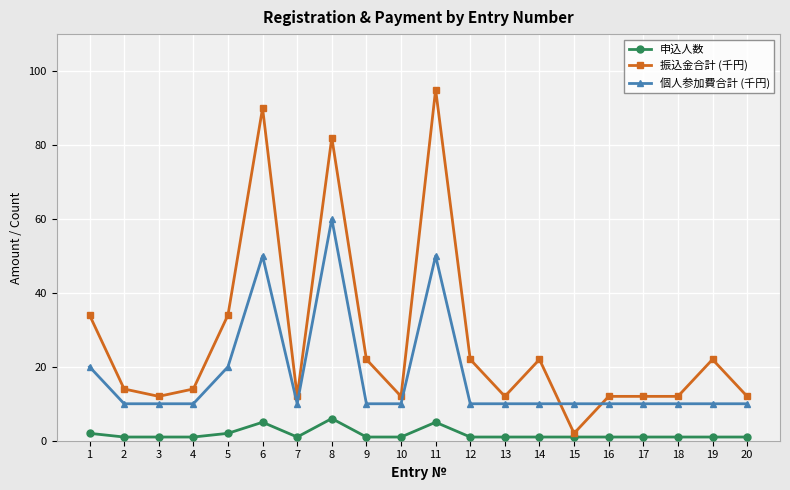

What is the minimum value shown in the chart?

1